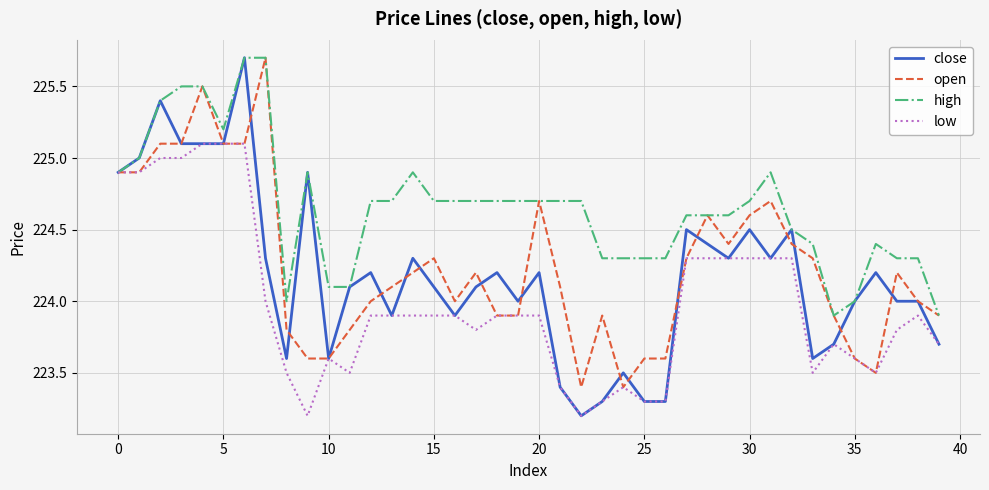

What is the lowest value of the close series?

223.2